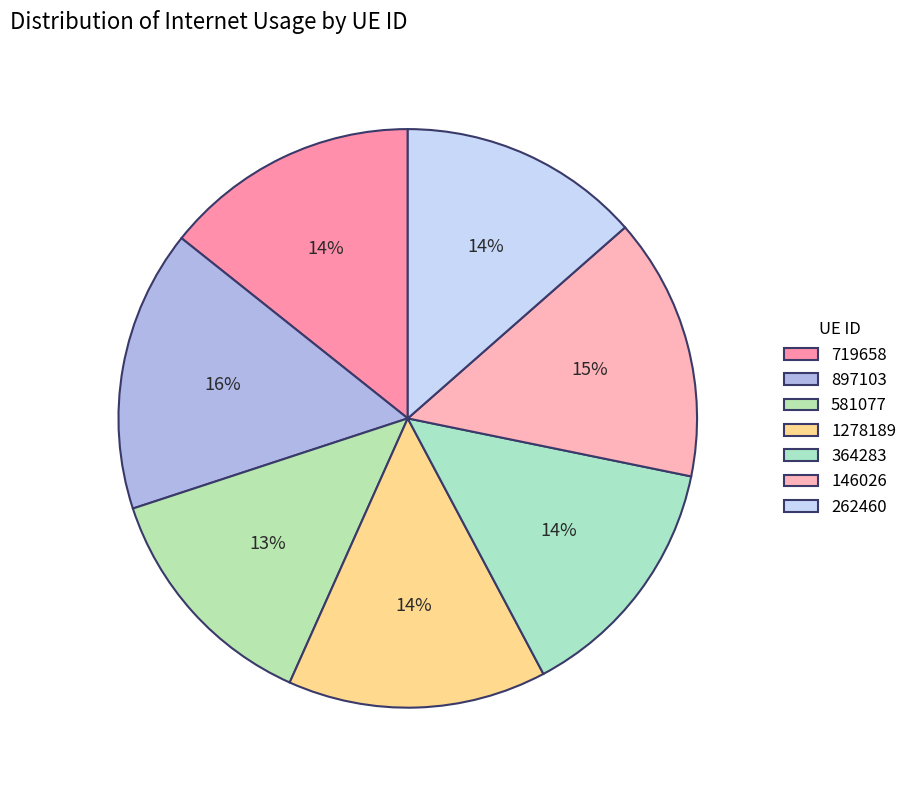

To the nearest percent, what is the combined percentage of 146026 and 581077?

28%